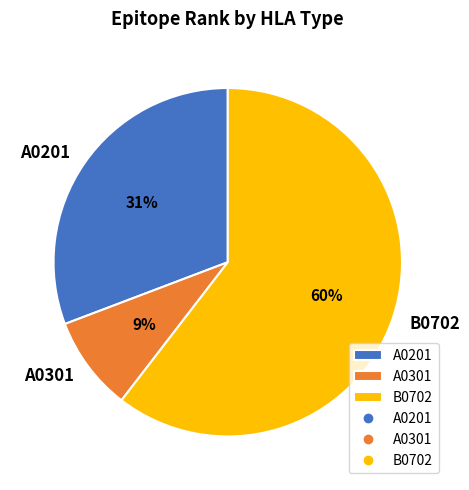

Is the sum of B0702 and A0301 greater than half?

Yes